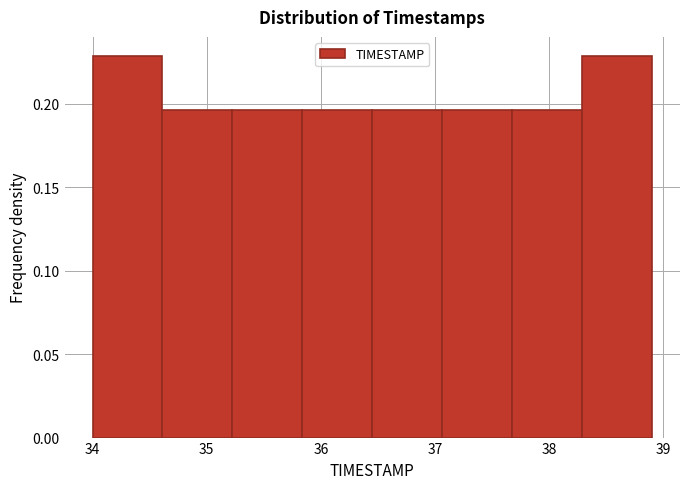

Reading left to right, transcribe this chart: for each bar, give the range it covers on the x-axis and its height. Neither the bar edges nor the heights are printed on the chart, so give them approximately, as read against the axes.

34.0 to 34.6: 0.230
34.6 to 35.2: 0.195
35.2 to 35.8: 0.195
35.8 to 36.5: 0.195
36.5 to 37.1: 0.195
37.1 to 37.7: 0.195
37.7 to 38.3: 0.195
38.3 to 38.9: 0.230